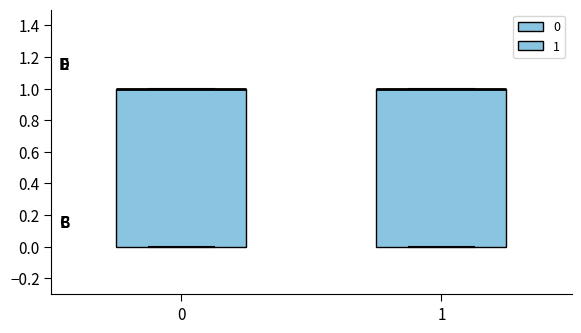

Where is the lower edge of the box at x = 1 on the y-axis? The values are not printed on the chart, so give them approximately, as read against the axis.

0